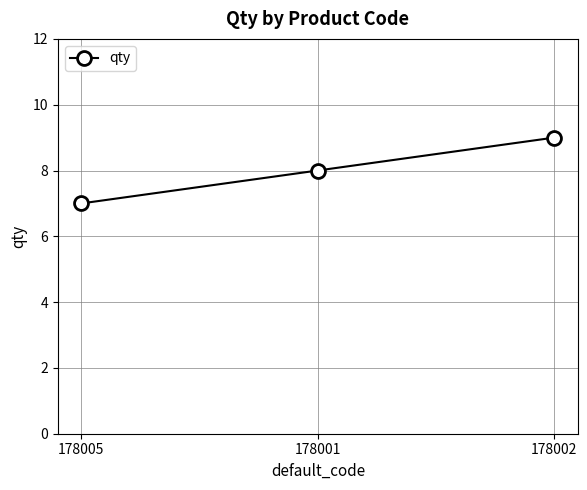

The value at 178002 is 13. True or false?

False